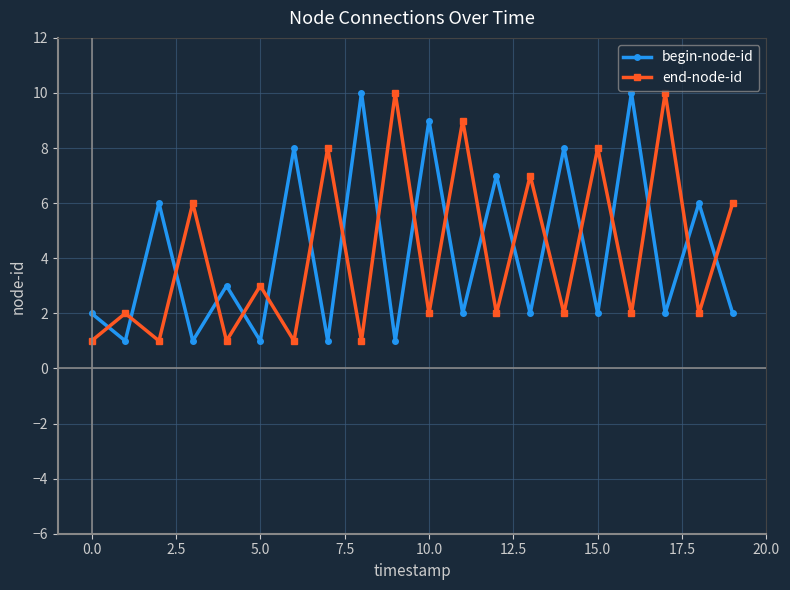

How many lines are shown in the chart?

2